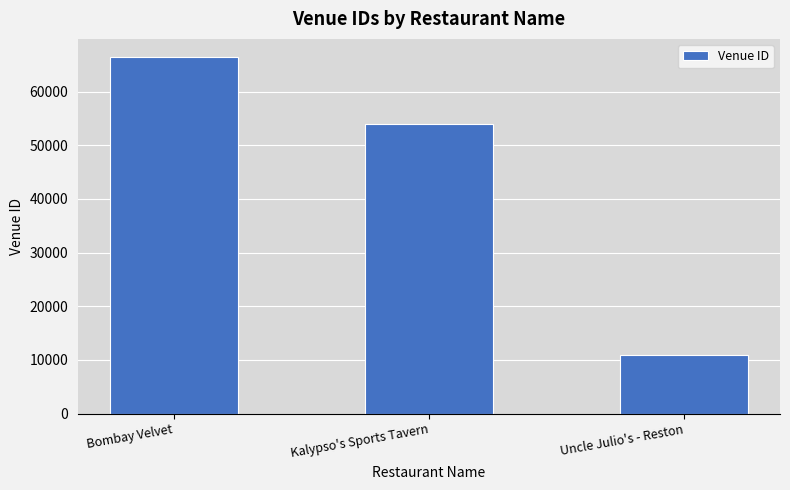

What is the value of the 3rd bar from the left?

10896